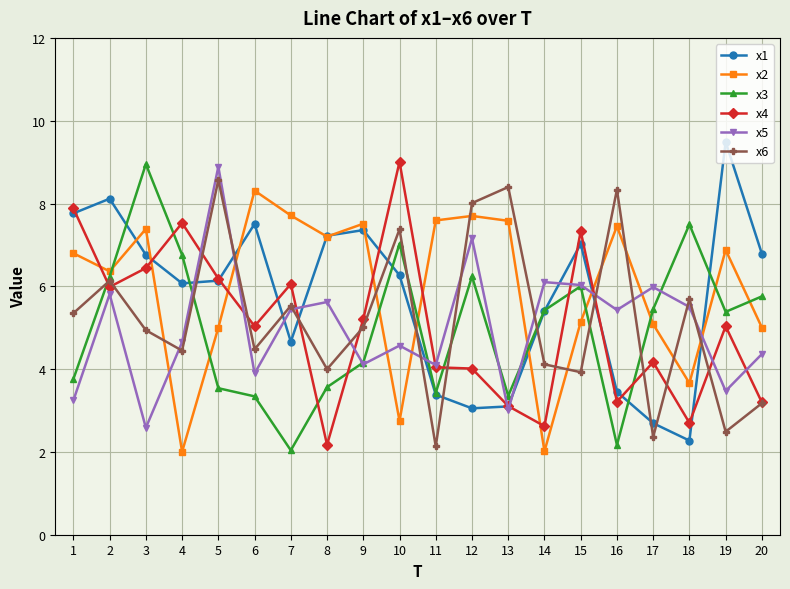

Is this an area chart (filled region under the line)?

No